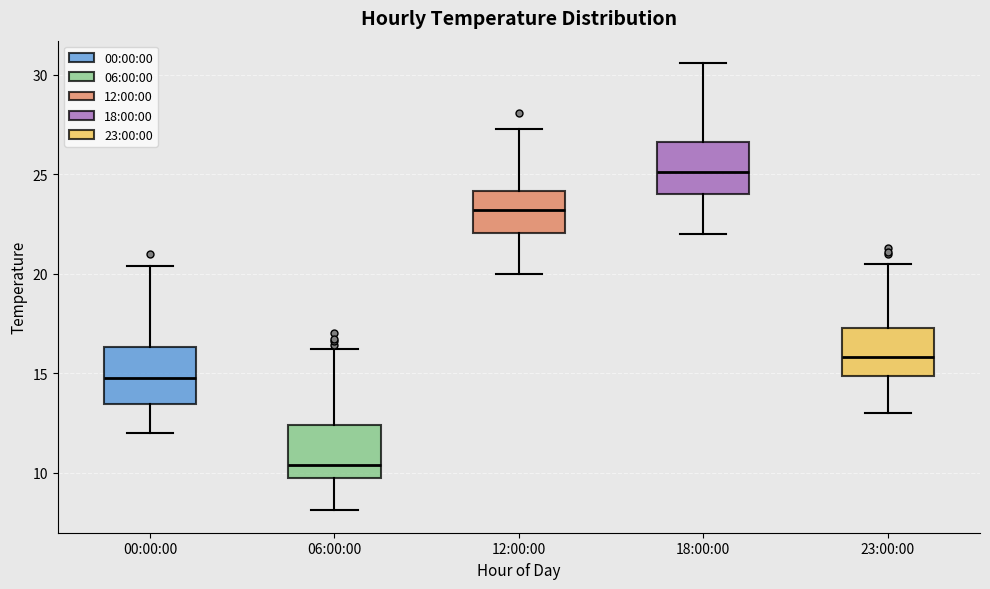

Which box has the highest median line?

18:00:00